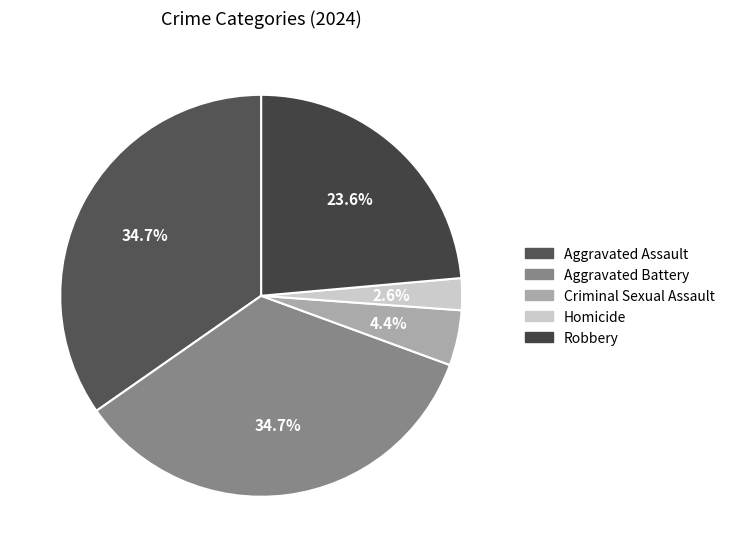

Which slice is the largest?

Aggravated Assault